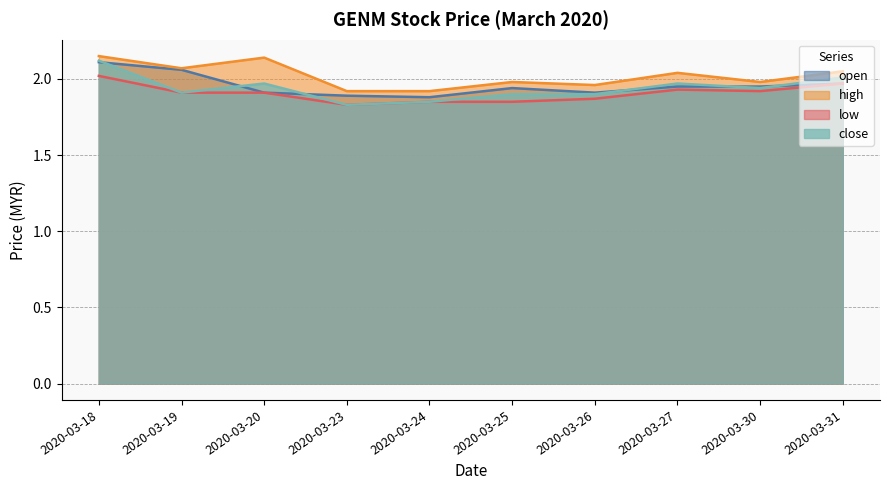

Count the number of categories in the chart.

10